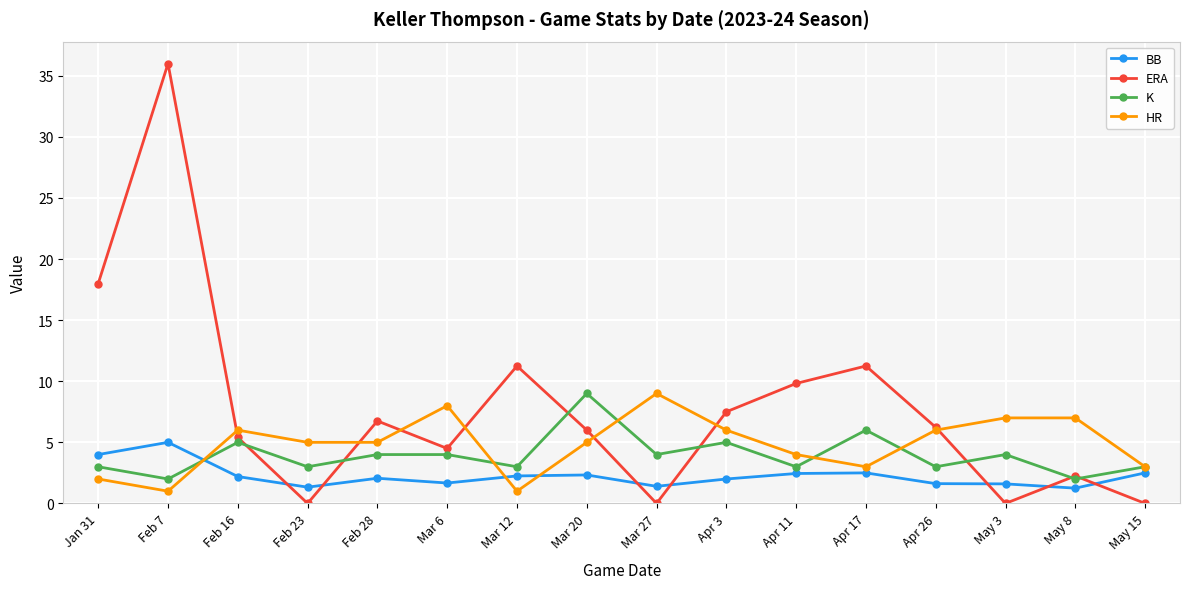

How many intersections are there between ERA and HR?

7